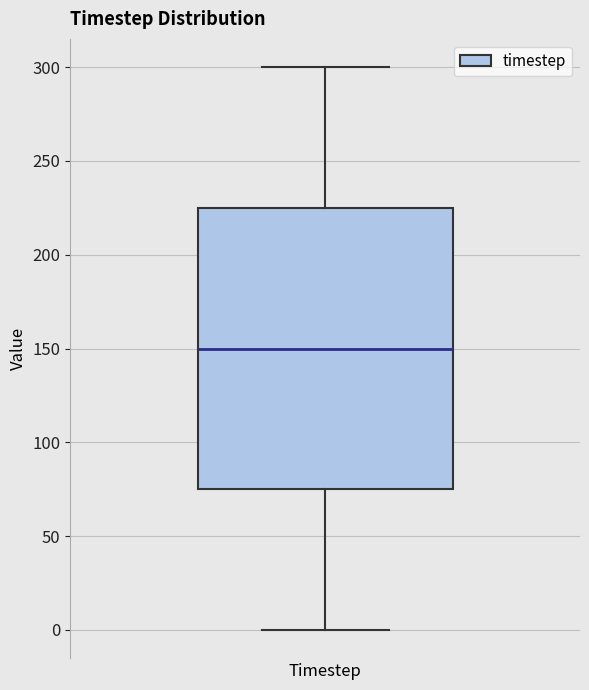

Transcribe this box plot: give where the median line is, the range the box spans, and where the two whiskers end, as read against the y-axis. The values are not printed on the chart, so give them approximately, as read against the axis.

median 150, box 75 to 225, whiskers 0 to 300